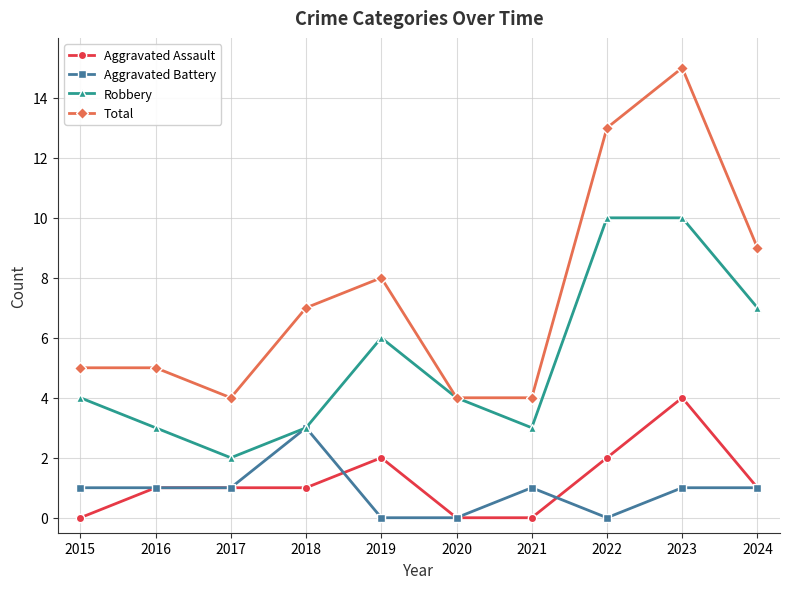

How many distinct data groups are displayed?

4